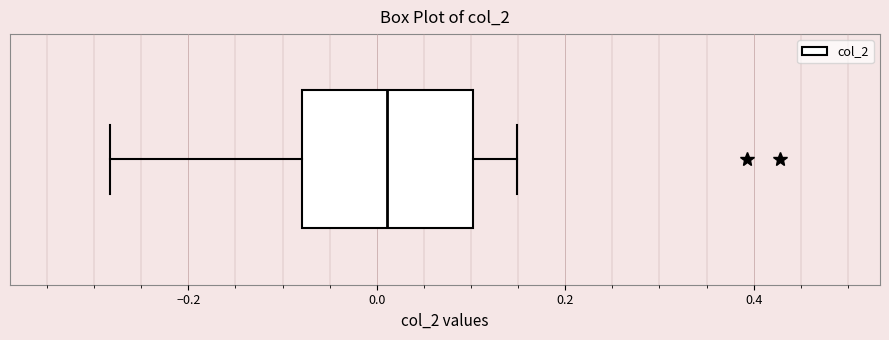

Transcribe this box plot: give where the median line is, the range the box spans, and where the two whiskers end, as read against the x-axis. The values are not printed on the chart, so give them approximately, as read against the axis.

median 0.02, box -0.08 to 0.10, whiskers -0.28 to 0.14